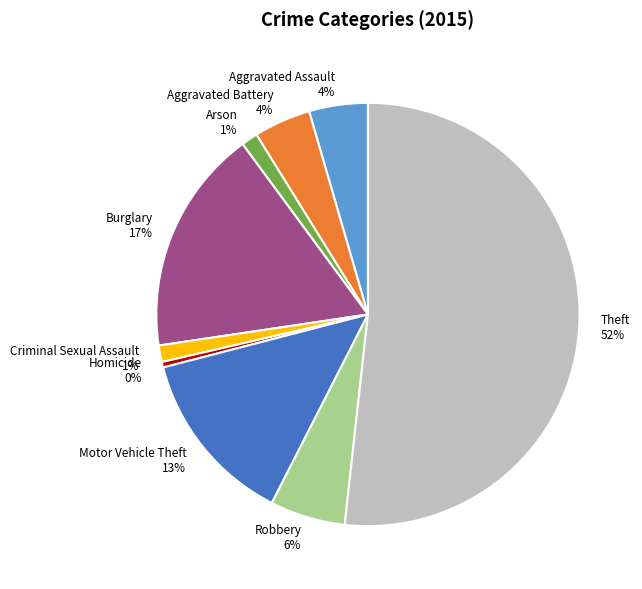

Which category accounts for the majority?

Theft